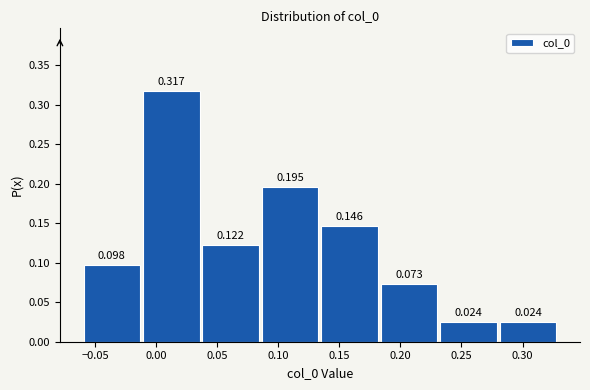

Reading left to right, list every bar in this chart as the range it spans on the x-axis followed by its height. The bar edges are not printed on the chart, so give them approximately, as read against the axis.

-0.060 to -0.010: 0.098
-0.010 to 0.040: 0.317
0.040 to 0.085: 0.122
0.085 to 0.135: 0.195
0.135 to 0.185: 0.146
0.185 to 0.235: 0.073
0.235 to 0.280: 0.024
0.280 to 0.330: 0.024